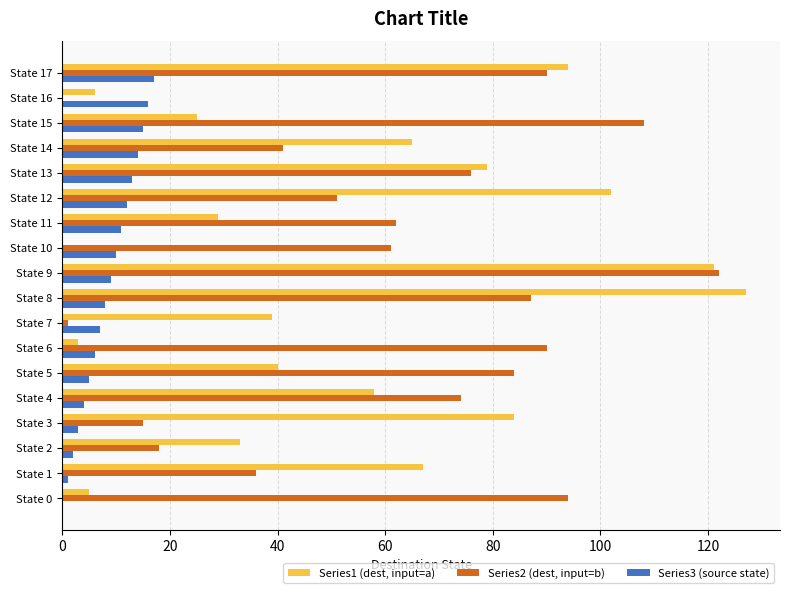

At which category is the sum across all series the highest?

State 9